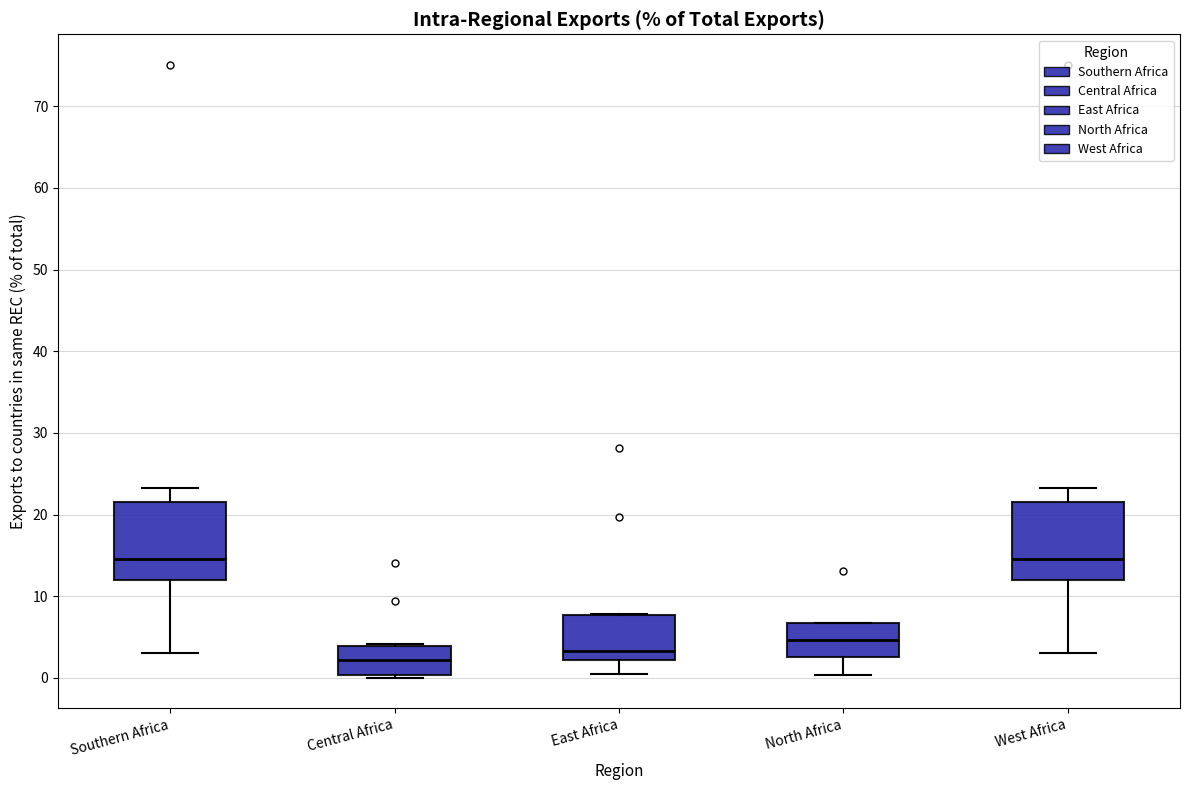

Which box's median line is the lowest?

Central Africa